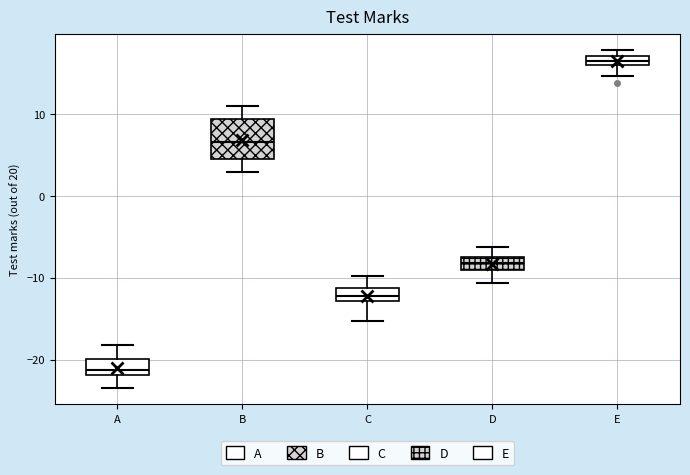

Where does the lower whisker of the box for B end on the y-axis? The values are not printed on the chart, so give them approximately, as read against the axis.

3